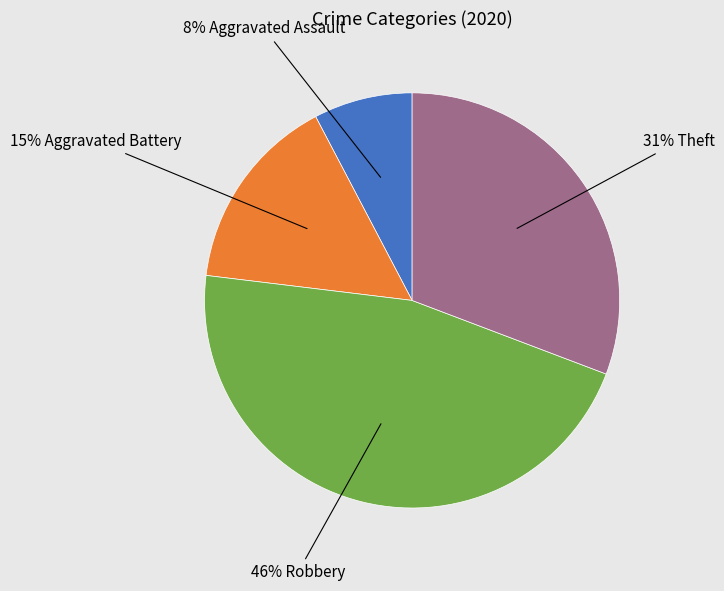

How many segments does this pie chart have?

4